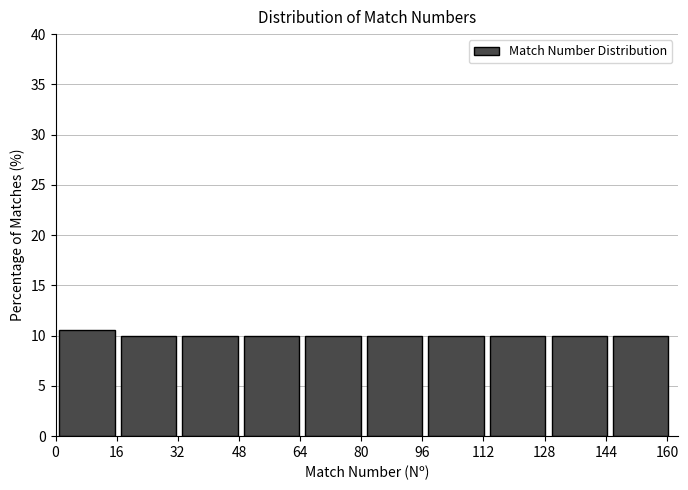

Over which range of the x-axis is the bar tallest?

2 to 18